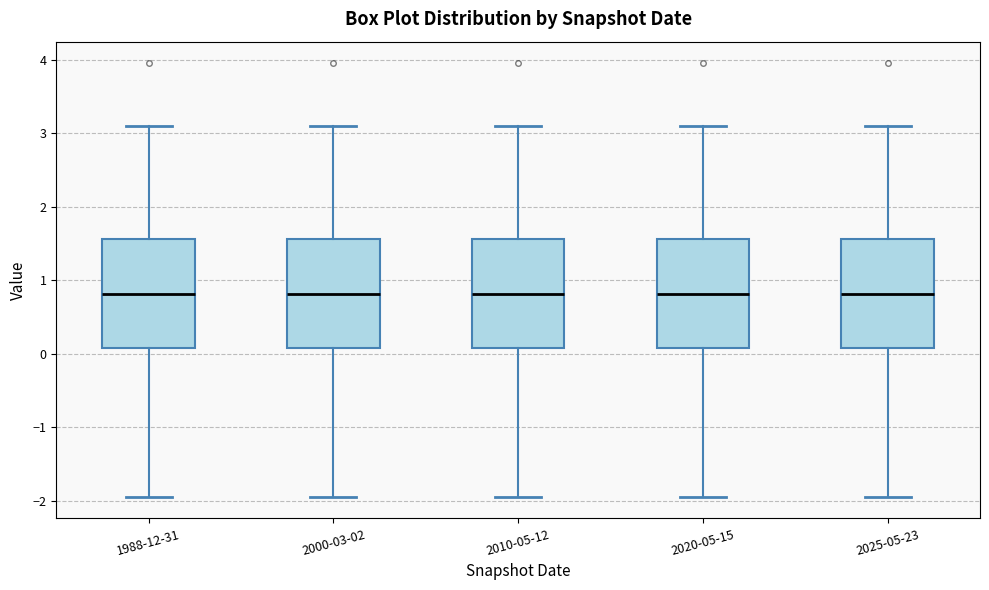

Reading left to right, read every box against the y-axis: the position of its median line, the range the box covers, and the ends of its whiskers. The values are not printed on the chart, so give them approximately, as read against the axis.

1988-12-31: median 0.8, box 0.1 to 1.6, whiskers -1.9 to 3.1
2000-03-02: median 0.8, box 0.1 to 1.6, whiskers -1.9 to 3.1
2010-05-12: median 0.8, box 0.1 to 1.6, whiskers -1.9 to 3.1
2020-05-15: median 0.8, box 0.1 to 1.6, whiskers -1.9 to 3.1
2025-05-23: median 0.8, box 0.1 to 1.6, whiskers -1.9 to 3.1